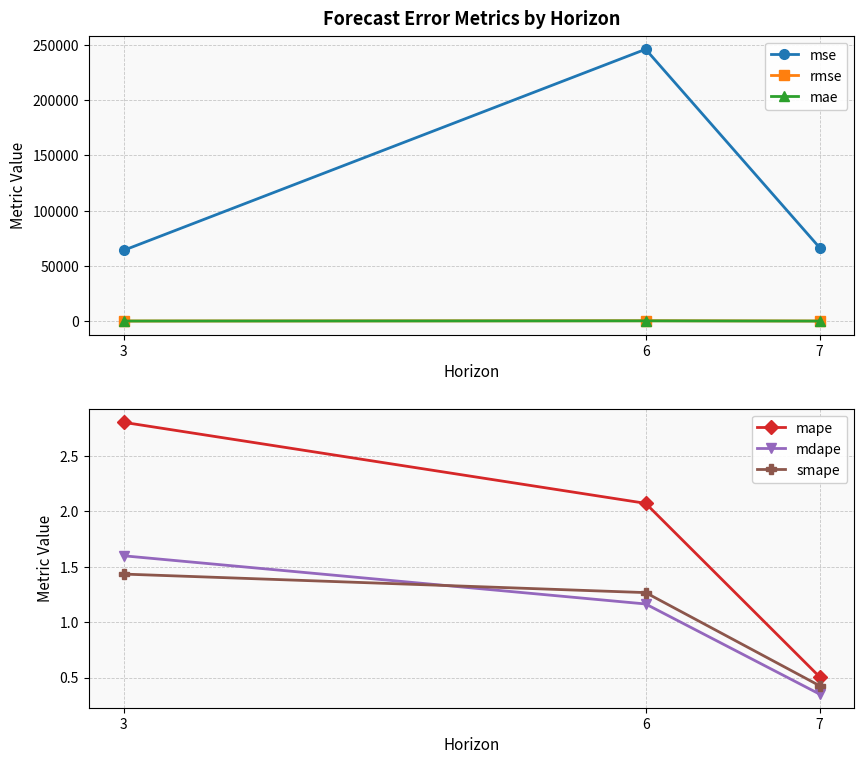

Which series has the widest spread of values?

mse